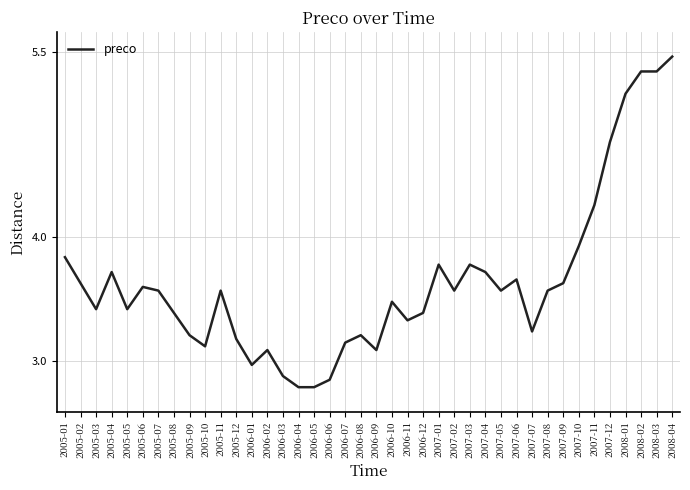

What position from the right is 2007-05?

12